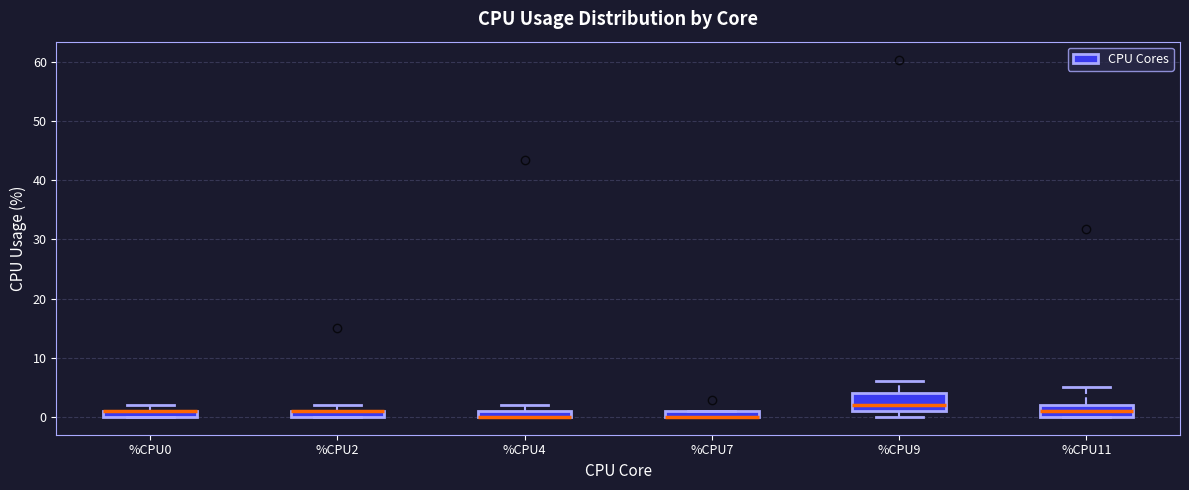

Comparing the boxes themselves (not the whiskers), which one is the tallest?

%CPU9